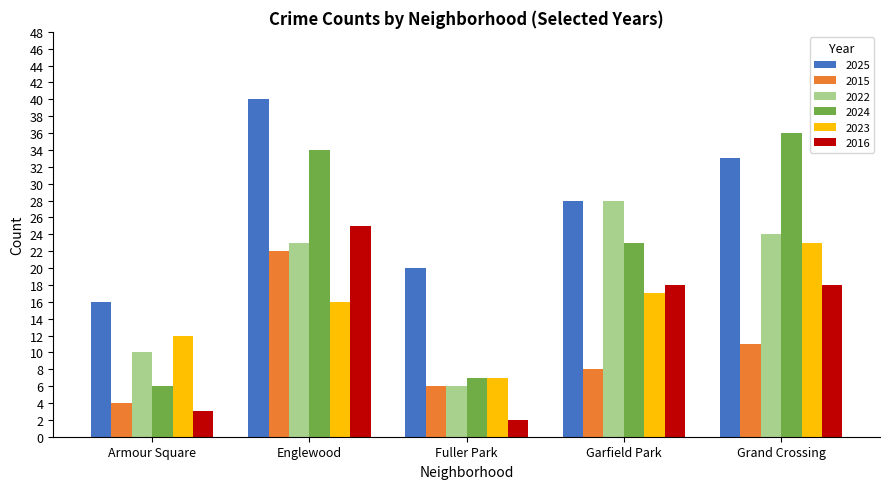

At which label does 2015 reach its peak?

Englewood